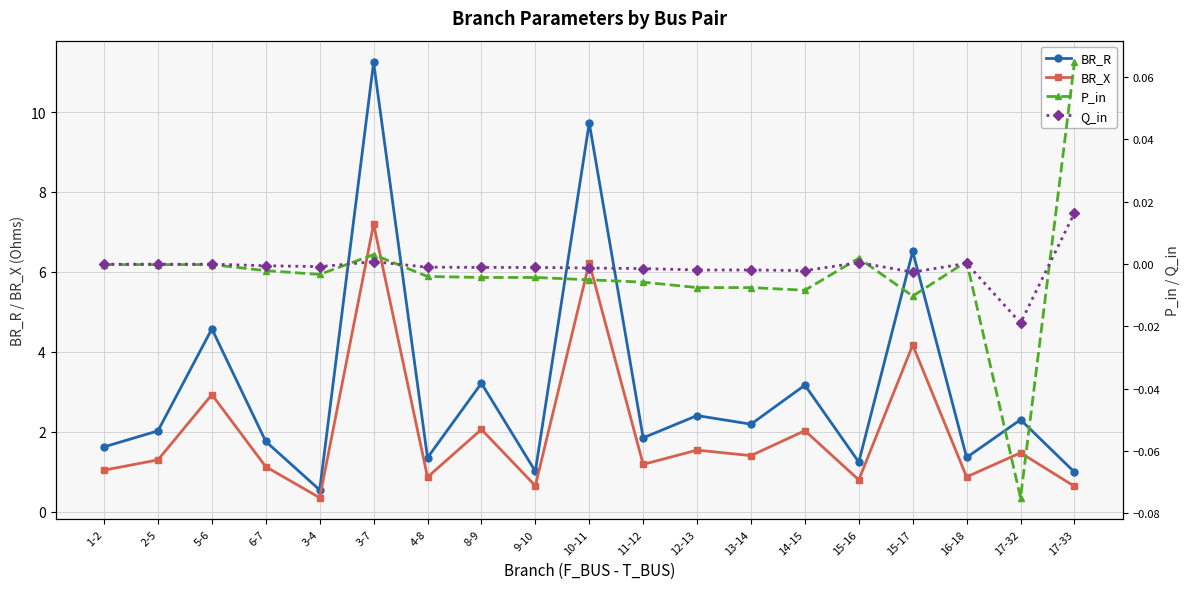

What are all the series names shown in the legend?

BR_R, BR_X, P_in, Q_in